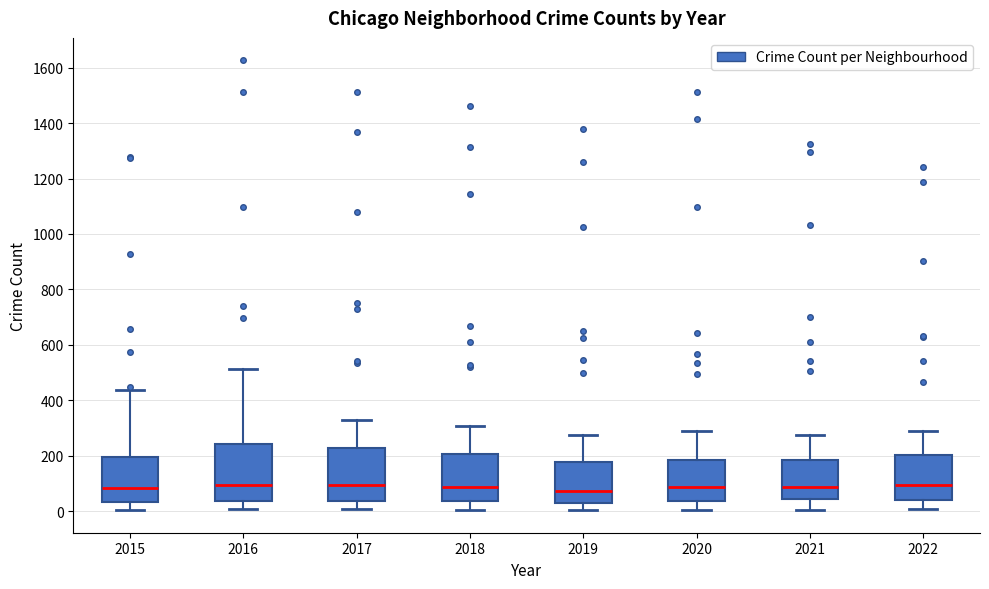

Reading left to right, read every box against the y-axis: the position of its median line, the range the box covers, and the ends of its whiskers. The values are not printed on the chart, so give them approximately, as read against the axis.

2015: median 80, box 40 to 200, whiskers 0 to 440
2016: median 100, box 40 to 240, whiskers 0 to 520
2017: median 100, box 40 to 220, whiskers 0 to 320
2018: median 80, box 40 to 200, whiskers 0 to 300
2019: median 80, box 40 to 180, whiskers 0 to 280
2020: median 80, box 40 to 180, whiskers 0 to 280
2021: median 80, box 40 to 180, whiskers 0 to 280
2022: median 100, box 40 to 200, whiskers 0 to 300